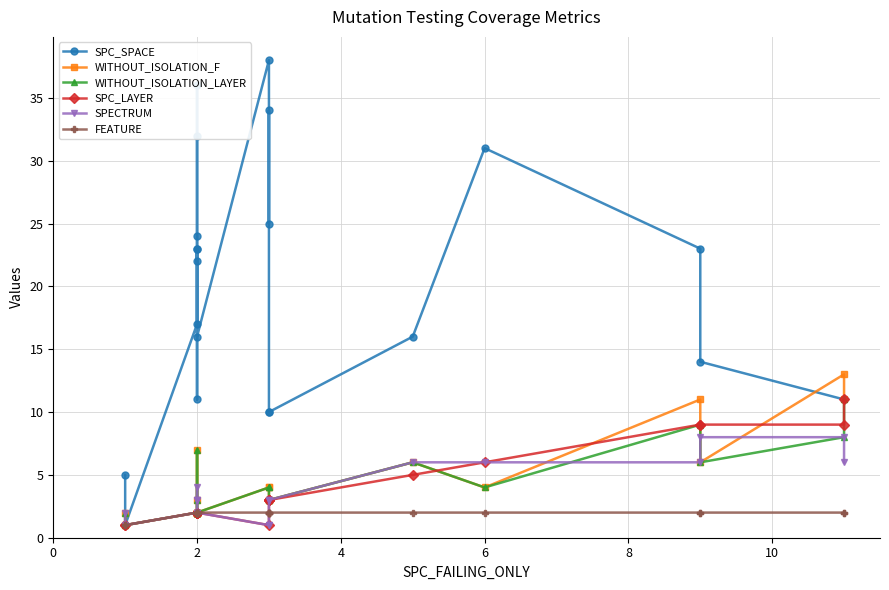

Does the chart display data point markers on the line(s)?

Yes